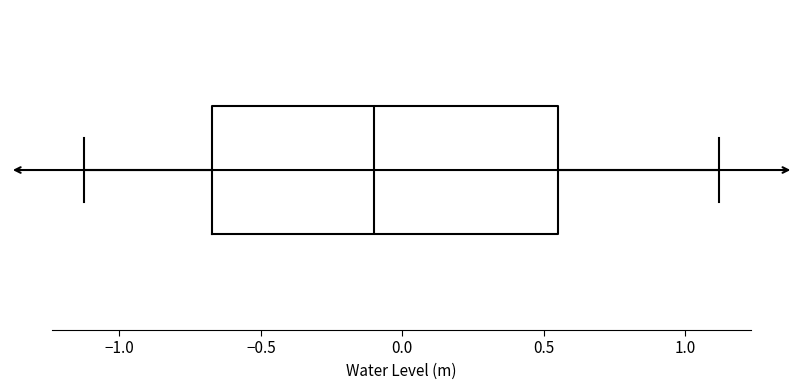

Where is the right edge of the box on the x-axis? The values are not printed on the chart, so give them approximately, as read against the axis.

0.55